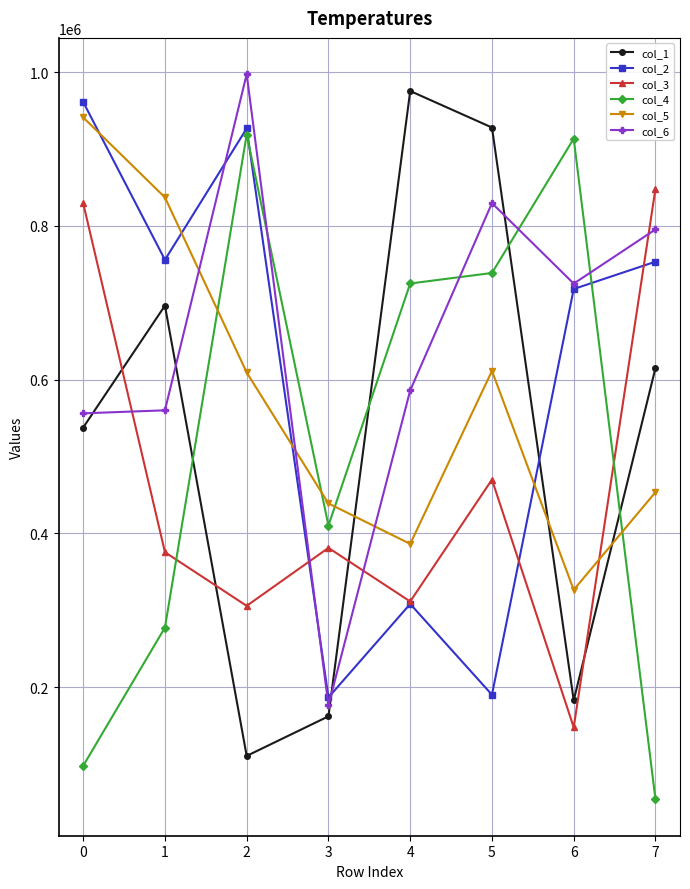

What is the greatest value displayed?

997497